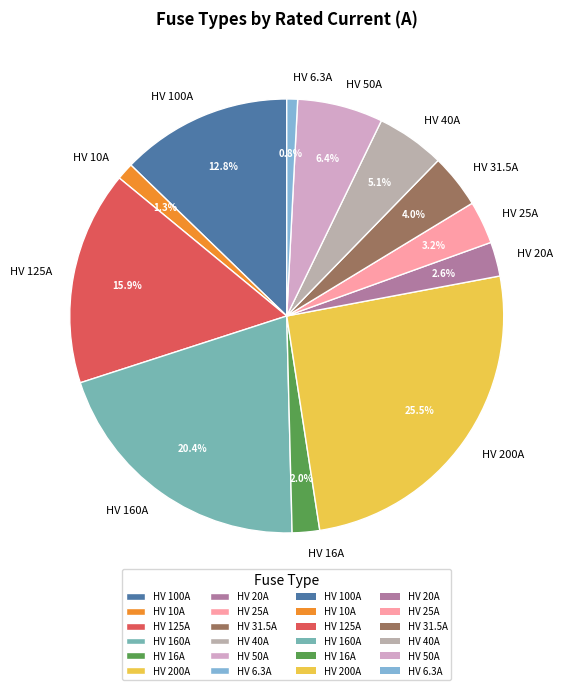

Between HV 31.5A and HV 20A, which is larger?

HV 31.5A